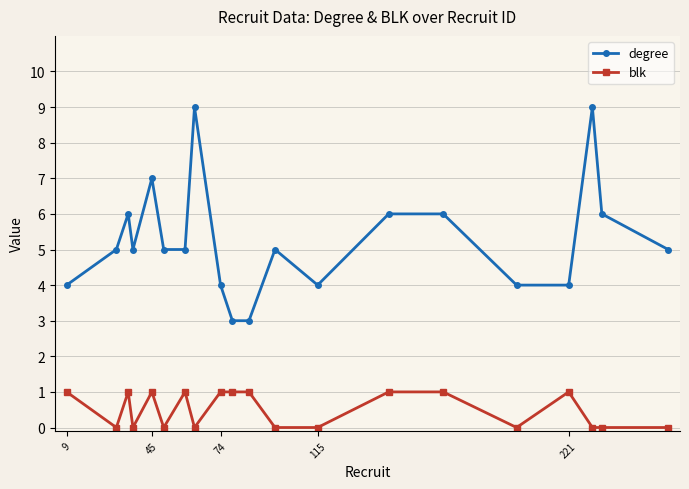

What is the highest value of the degree series?

9